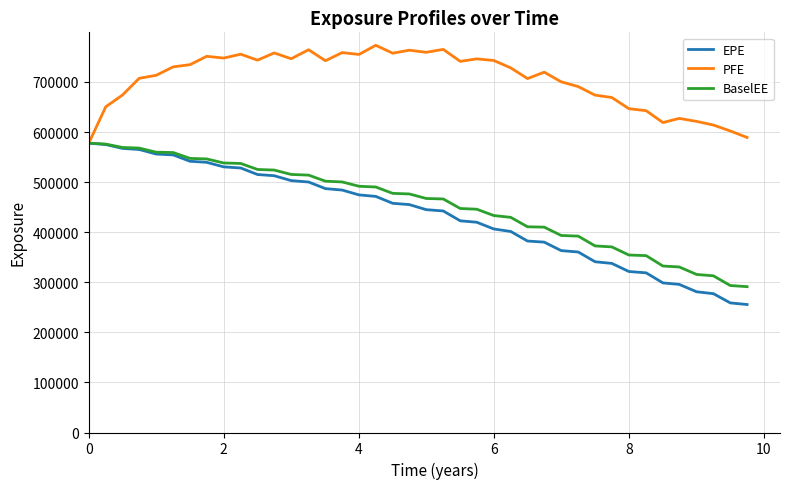

What is the maximum value shown in the chart?

773243